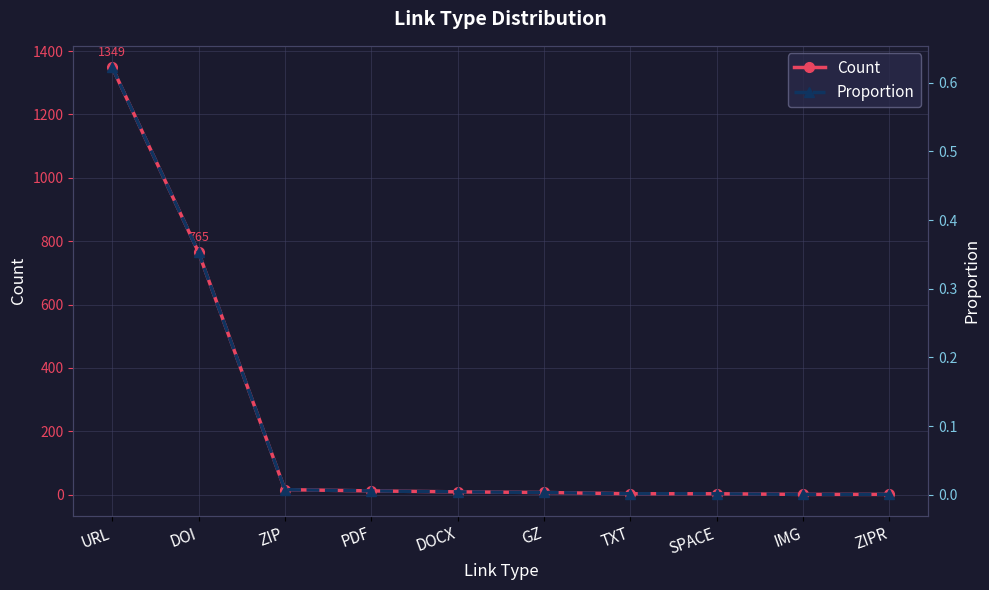

Which series has the largest total across all categories?

Count